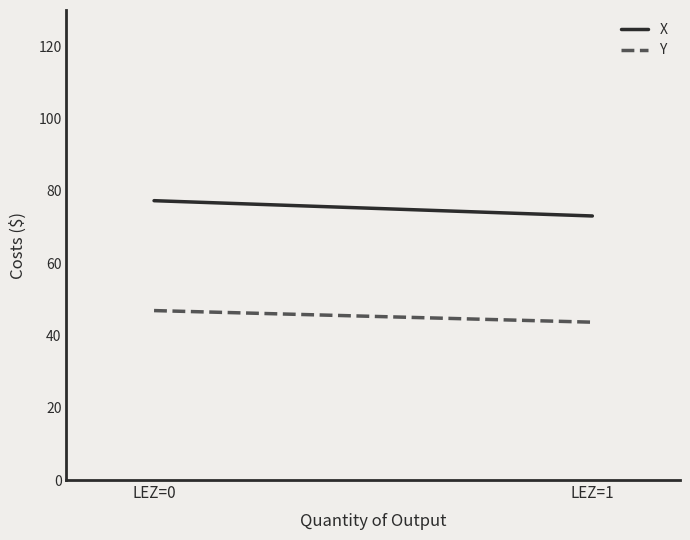

Does the chart display data point markers on the line(s)?

No